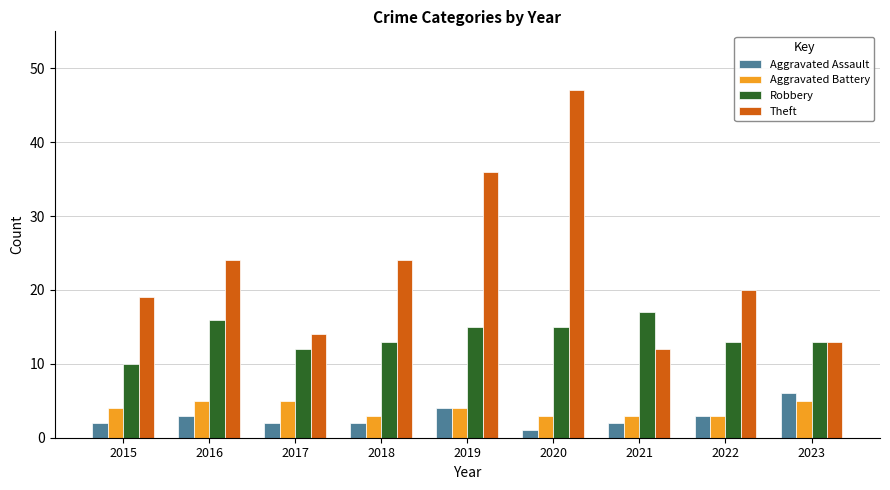

True or false: Theft has a value of 36 at 2019.

True